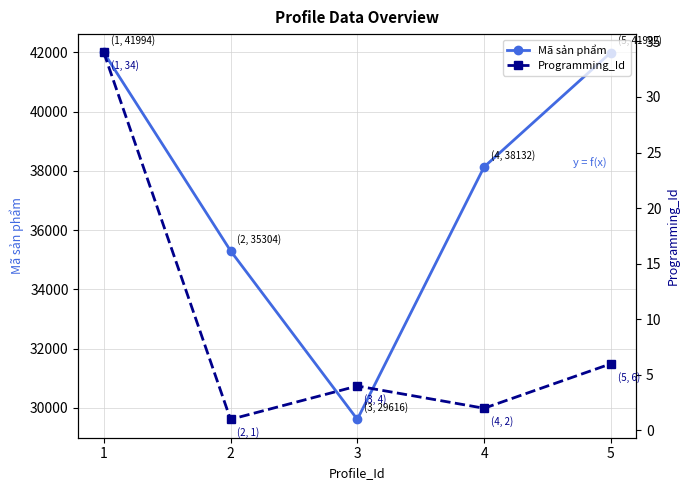

True or false: Mã sản phẩm and Programming_Id intersect in this chart.

False